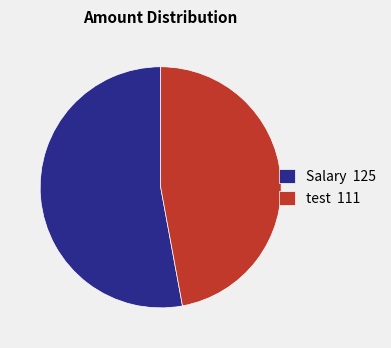

Does test represent more than half of the total?

No